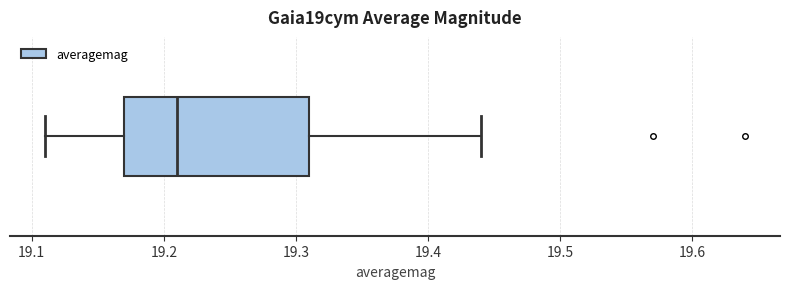

Where is the left edge of the box on the x-axis? The values are not printed on the chart, so give them approximately, as read against the axis.

19.17